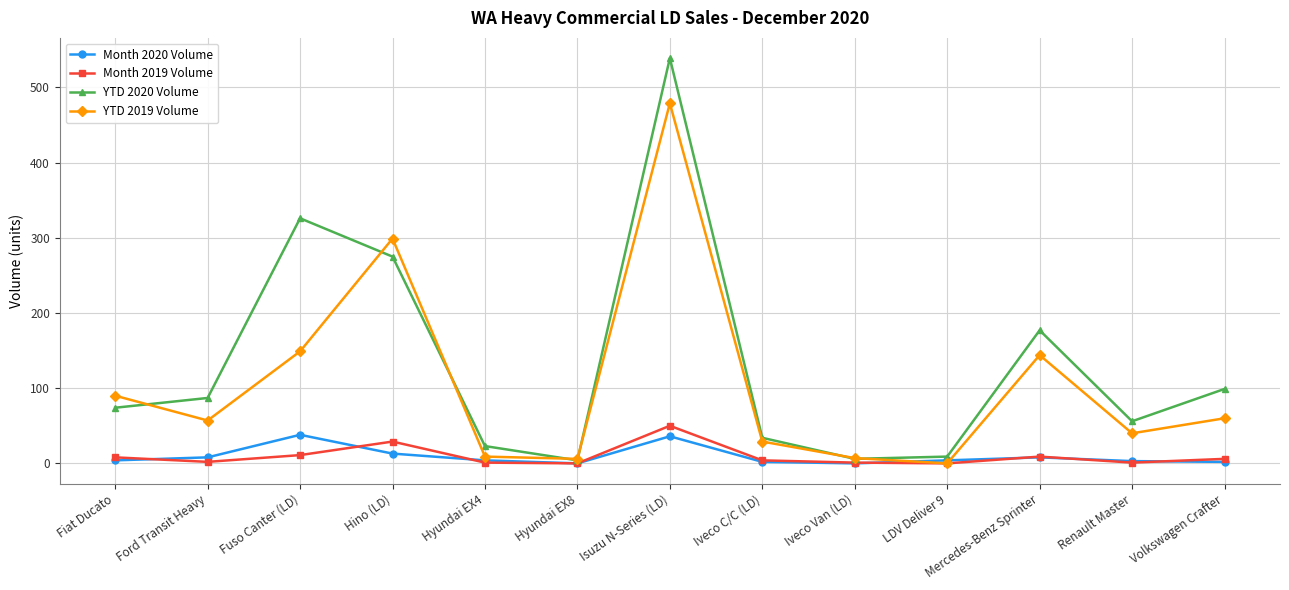

What is the label of the 11th point from the right?

Fuso Canter (LD)